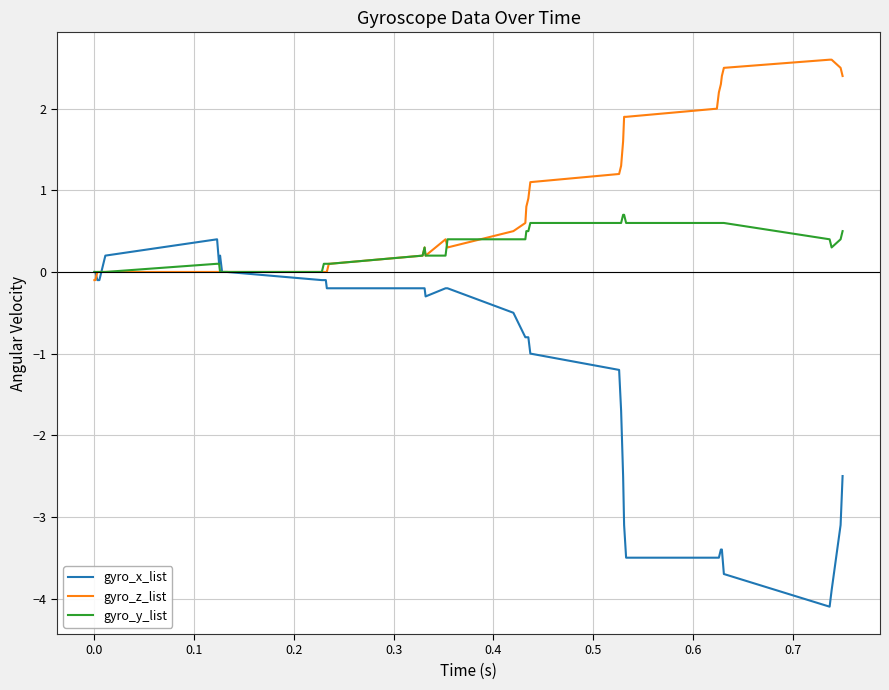

What is the maximum value shown in the chart?

2.6